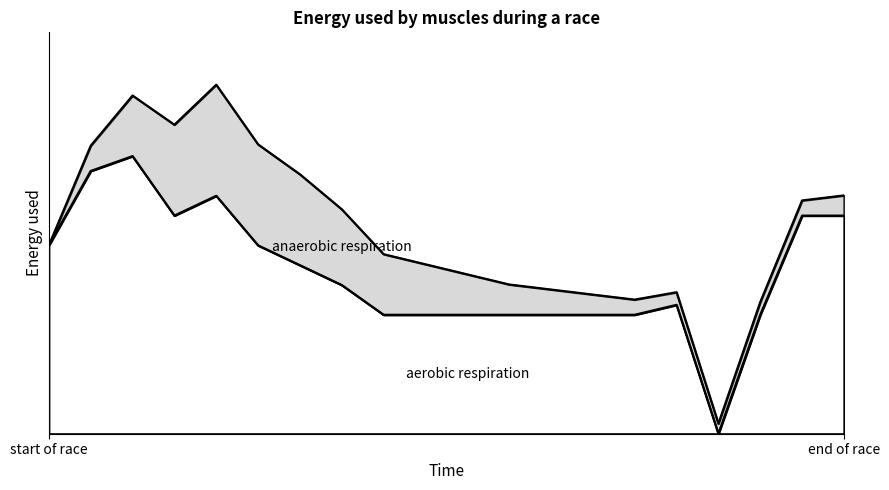

True or false: there are more than 2 points higher than both neighbors.

True